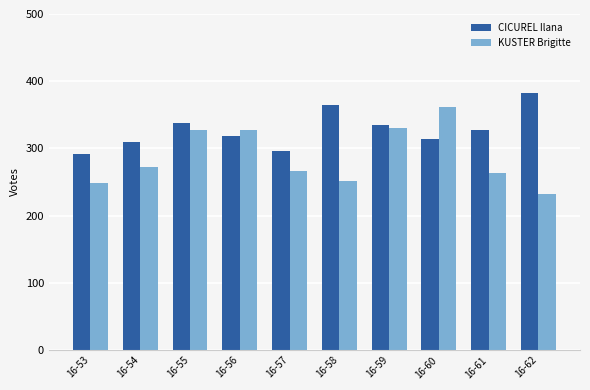

Which series has the widest spread of values?

KUSTER Brigitte